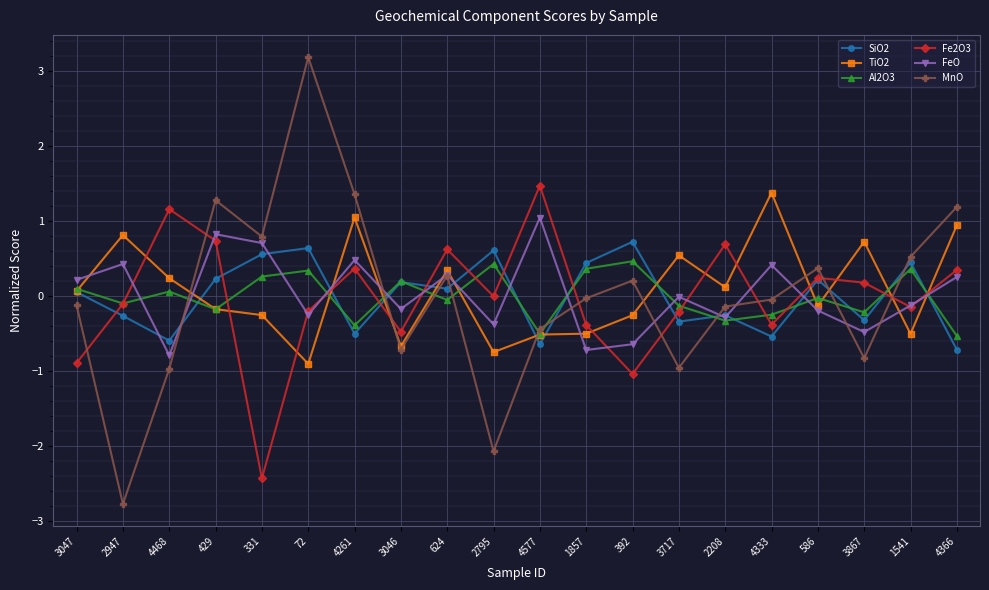

Is the value of SiO2 at 1857 greater than the value of Fe2O3 at 2947?

Yes